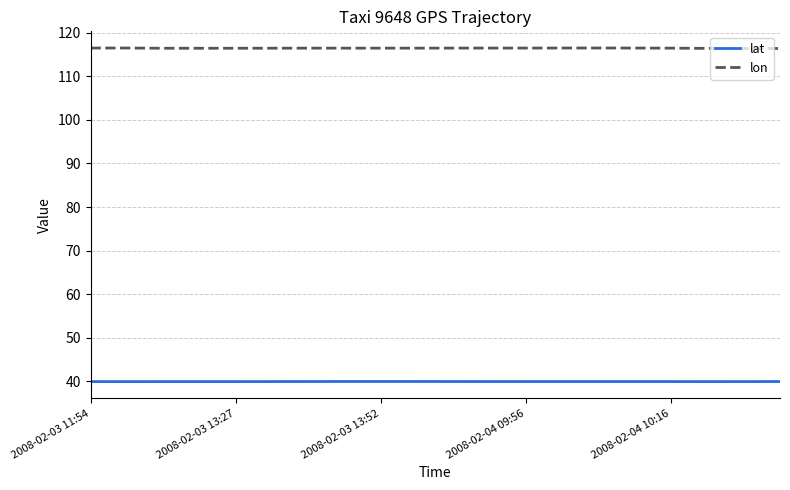

List the series in order of their peak value, highest first.

lon, lat